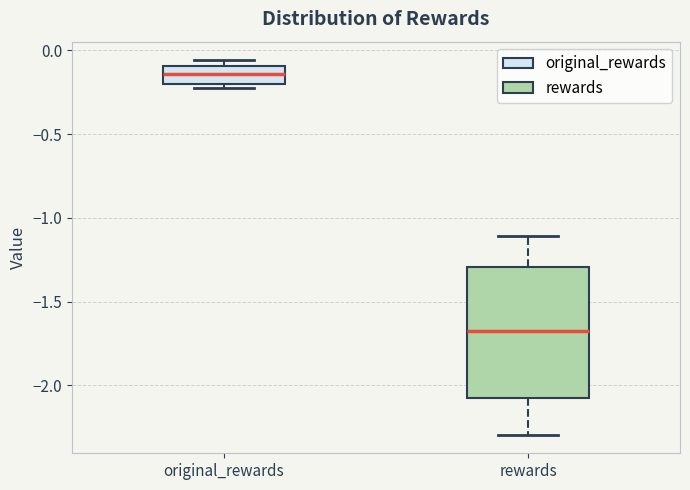

Where does the lower whisker of the box for rewards end on the y-axis? The values are not printed on the chart, so give them approximately, as read against the axis.

-2.30